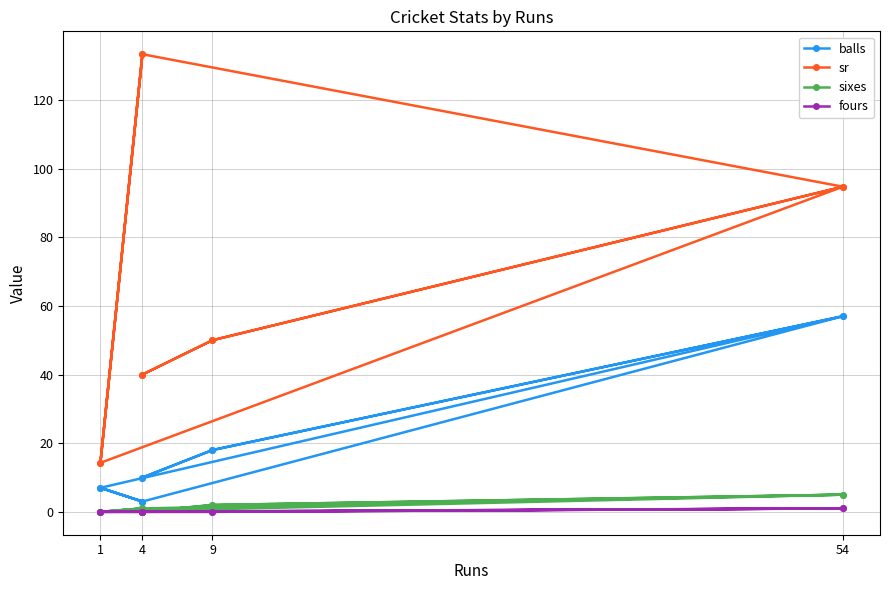

How many lines are shown in the chart?

4